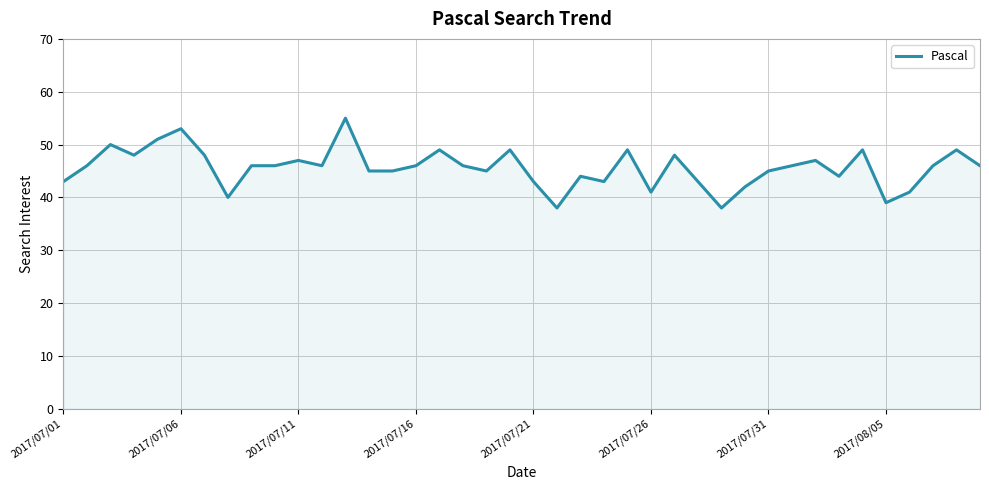

What is the minimum value shown in the chart?

38